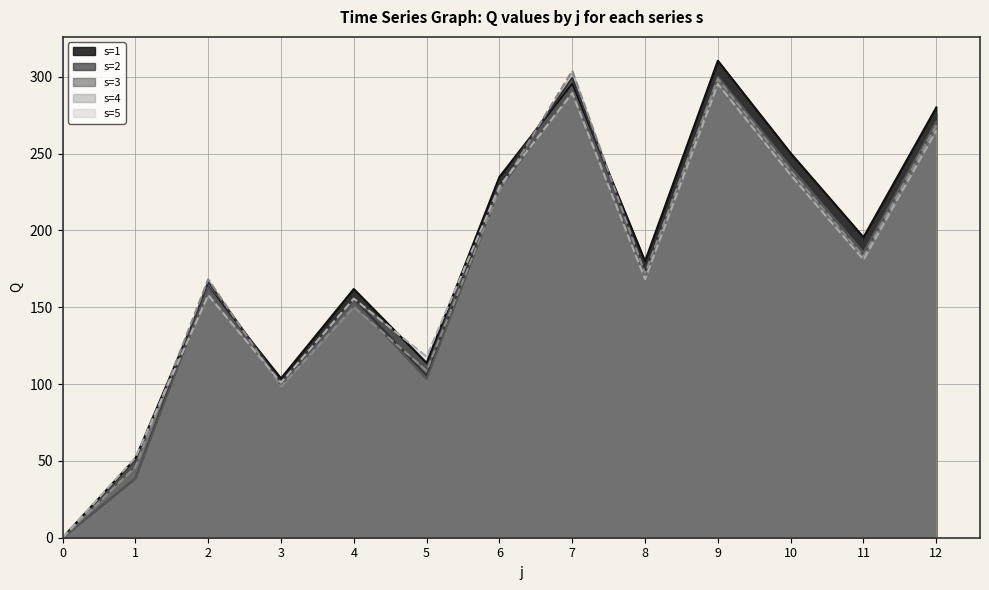

What is the difference between the maximum and minimum values in the s=2 series?

305.2